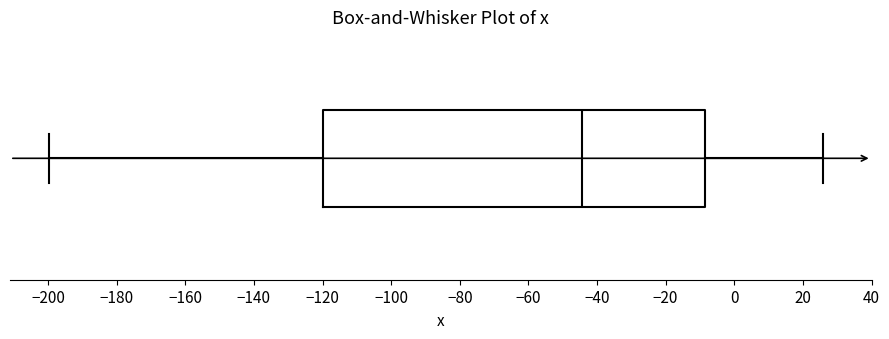

Transcribe this box plot: give where the median line is, the range the box spans, and where the two whiskers end, as read against the x-axis. The values are not printed on the chart, so give them approximately, as read against the axis.

median -44, box -120 to -8, whiskers -200 to 26